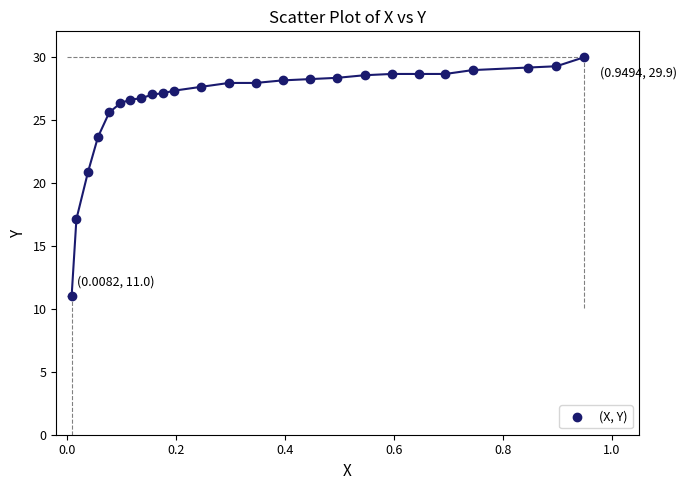

What is the range of Y values (max minus min)?

18.9